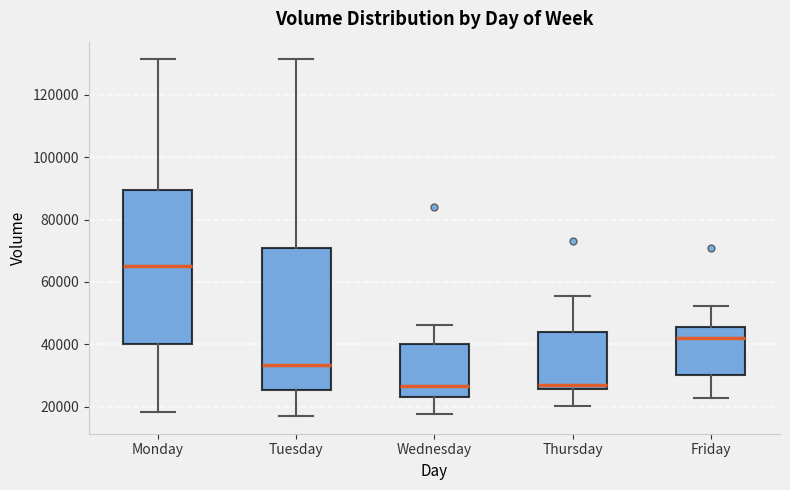

Where does the upper whisker of the box for Friday end on the y-axis? The values are not printed on the chart, so give them approximately, as read against the axis.

52000